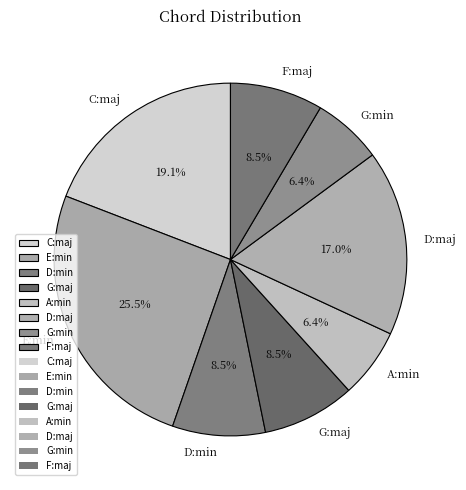

Which category has the biggest portion of the pie?

E:min